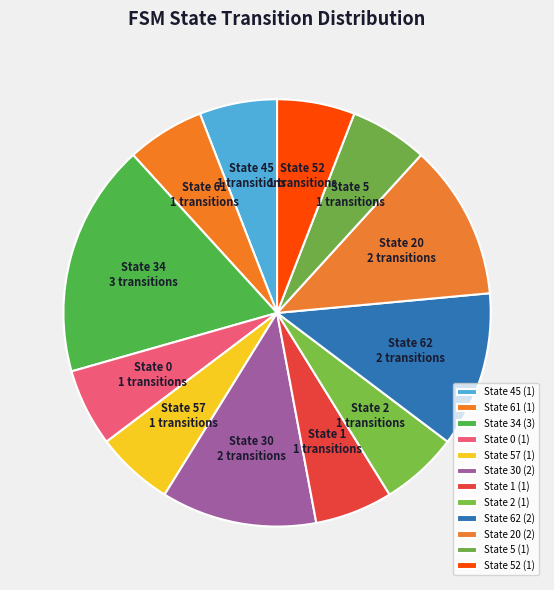

Do State 20 and State 57 together represent more than half of the pie?

No